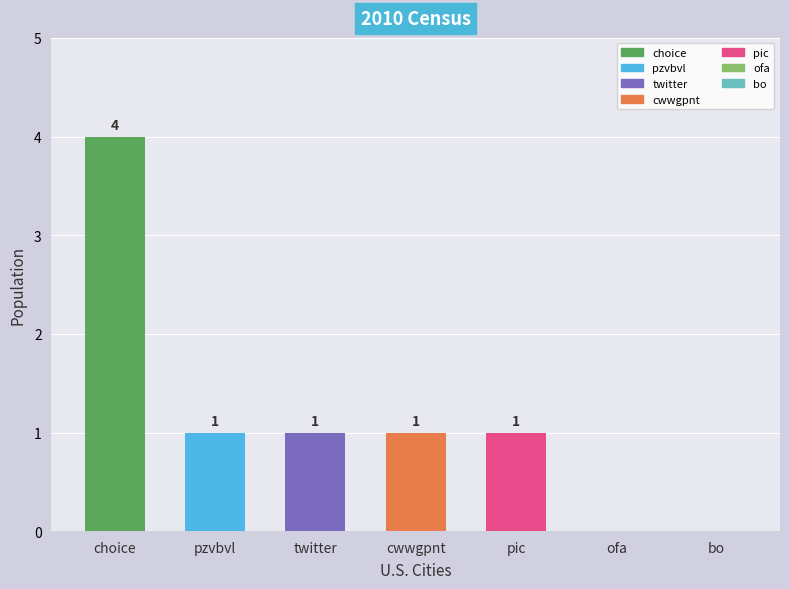

The value at choice is 4. True or false?

True